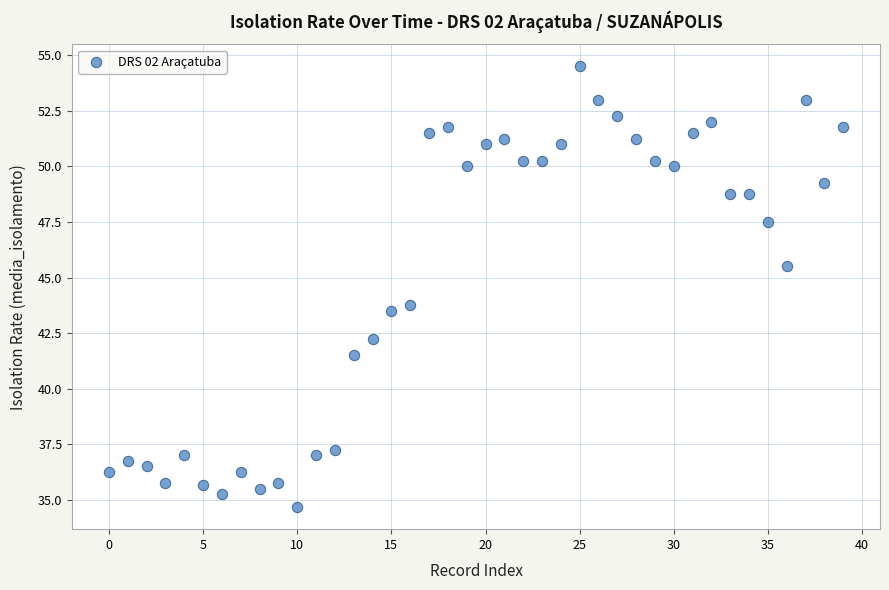

What is the range of Y values (max minus min)?

19.8